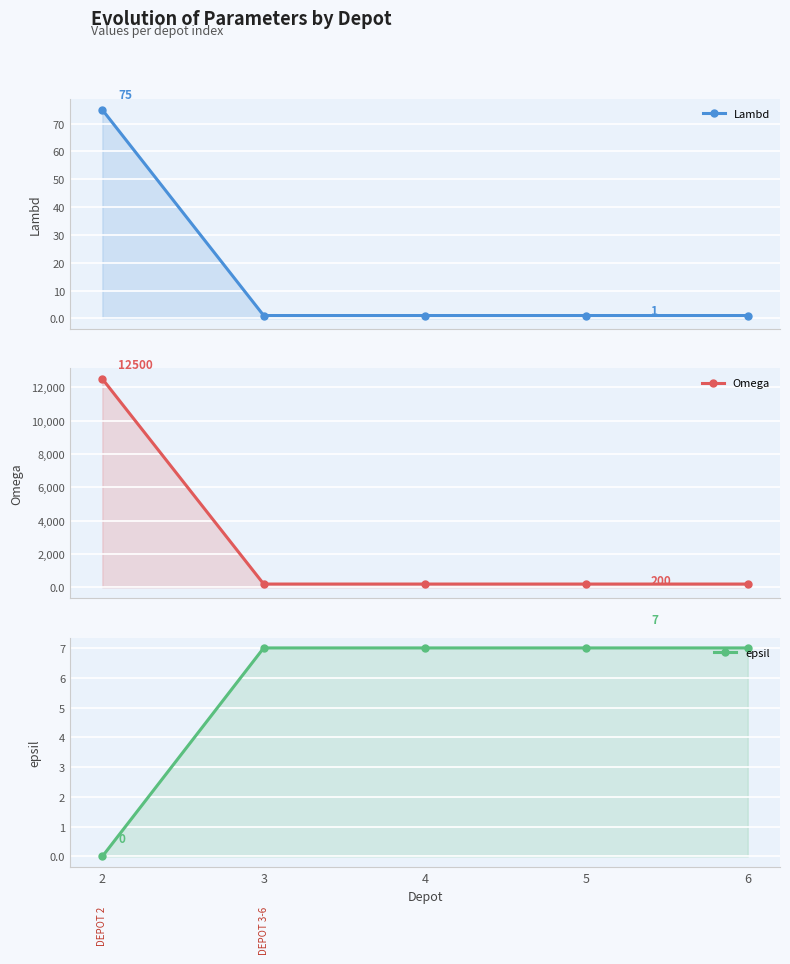

Is it true that epsil equals 10 at 3?

False